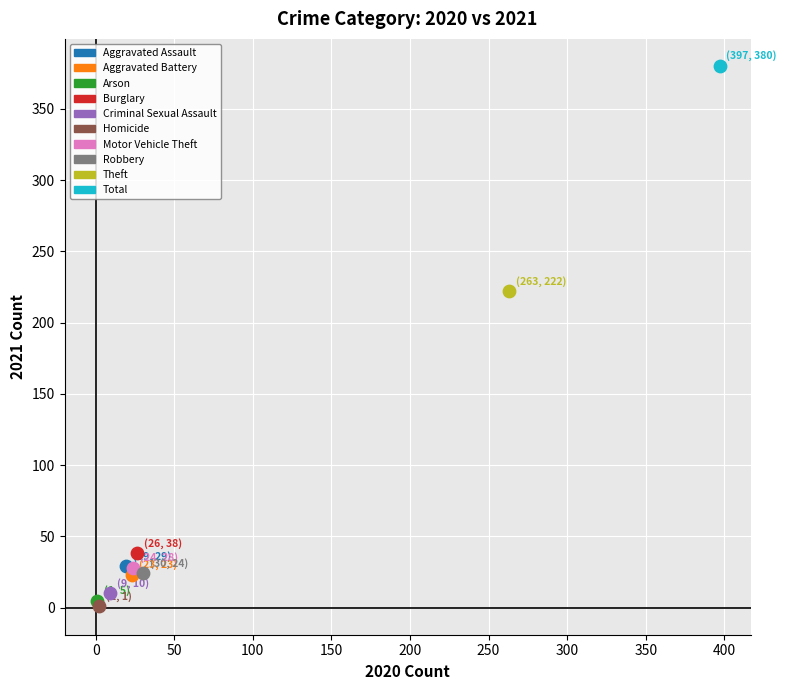

What are all the series names shown in the legend?

Aggravated Assault, Aggravated Battery, Arson, Burglary, Criminal Sexual Assault, Homicide, Motor Vehicle Theft, Robbery, Theft, Total